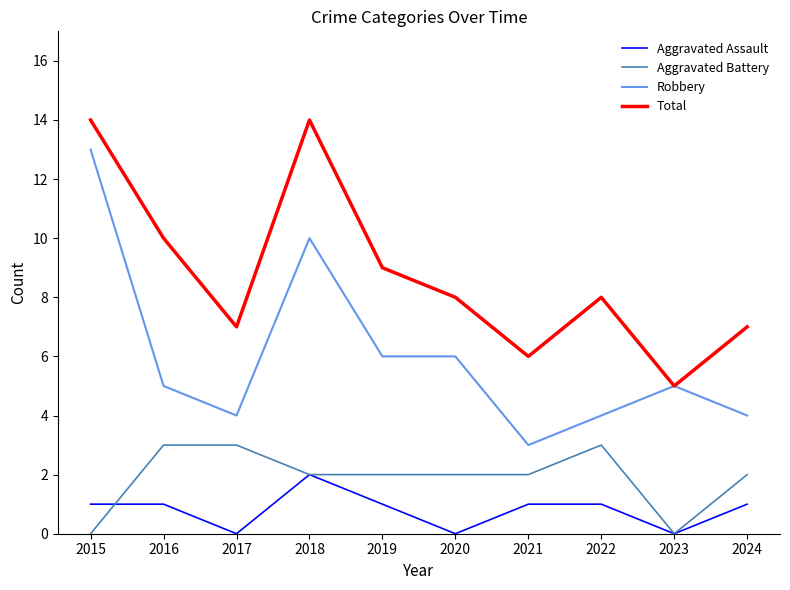

The Aggravated Battery series shows 4 at 2018. True or false?

False